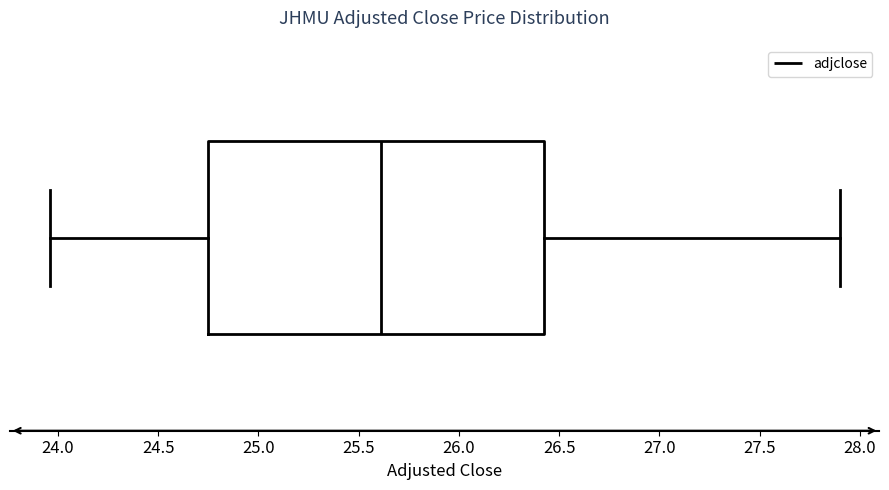

Transcribe this box plot: give where the median line is, the range the box spans, and where the two whiskers end, as read against the x-axis. The values are not printed on the chart, so give them approximately, as read against the axis.

median 25.60, box 24.75 to 26.45, whiskers 23.95 to 27.90